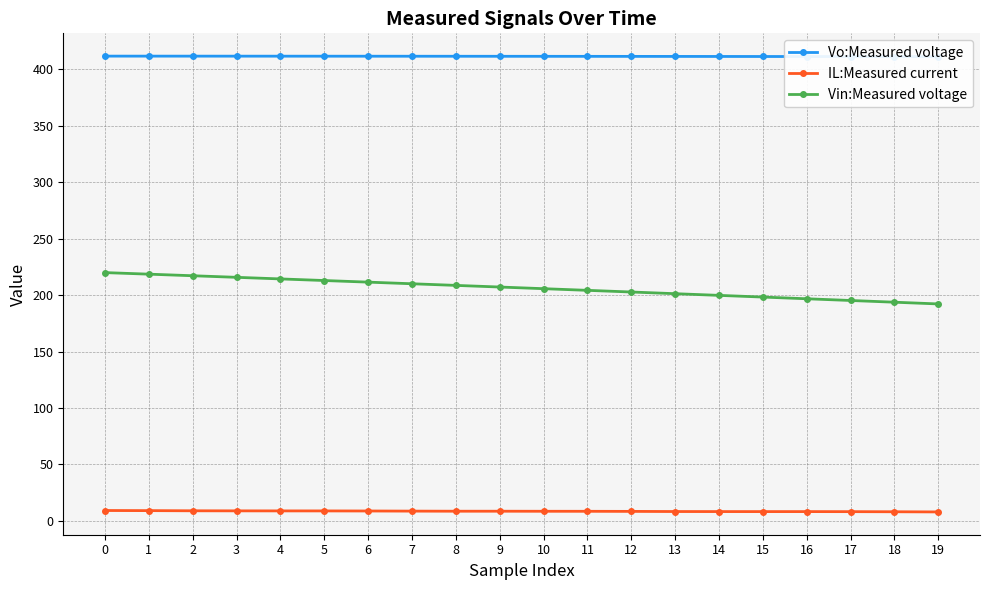

Where is Vin:Measured voltage nearest to the value 206?

10